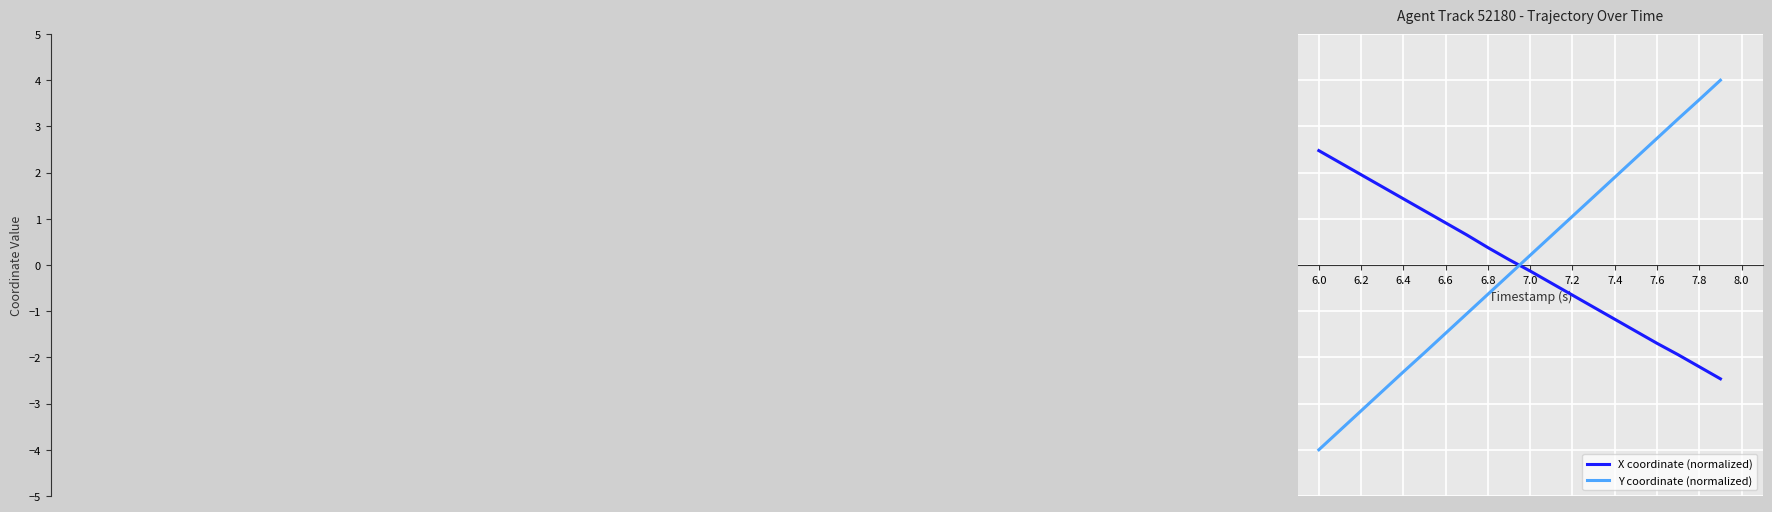

True or false: Y coordinate (normalized) and X coordinate (normalized) intersect in this chart.

True